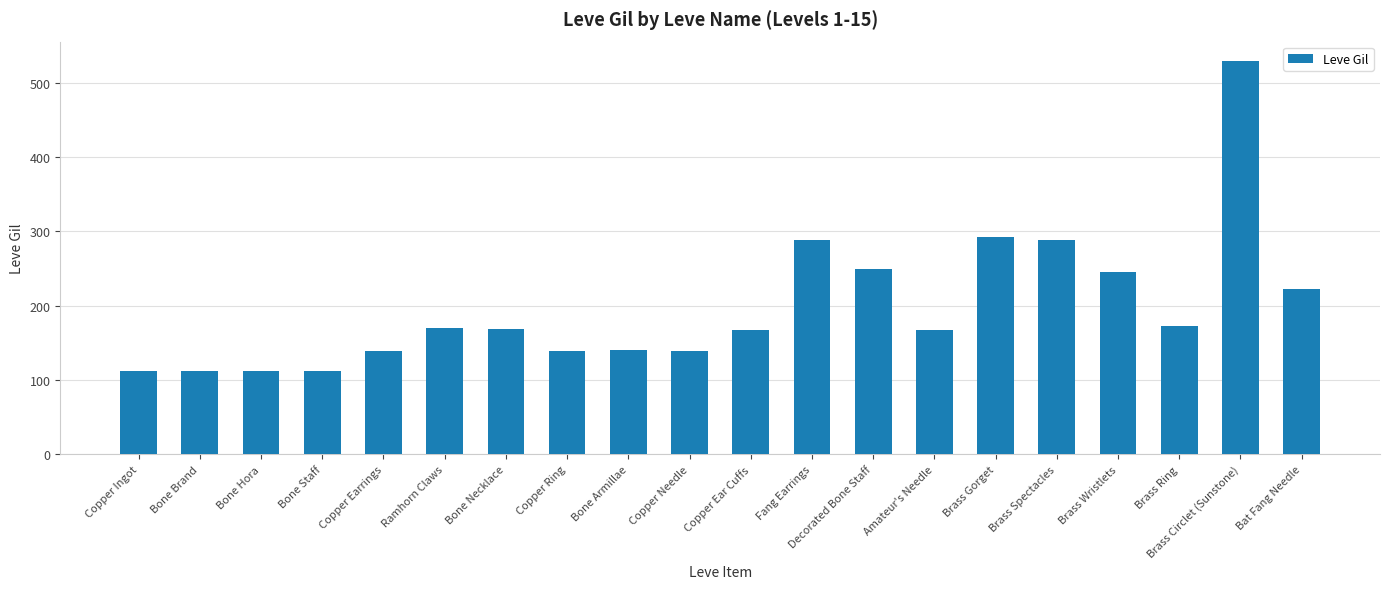

What is the maximum value shown in the chart?

529